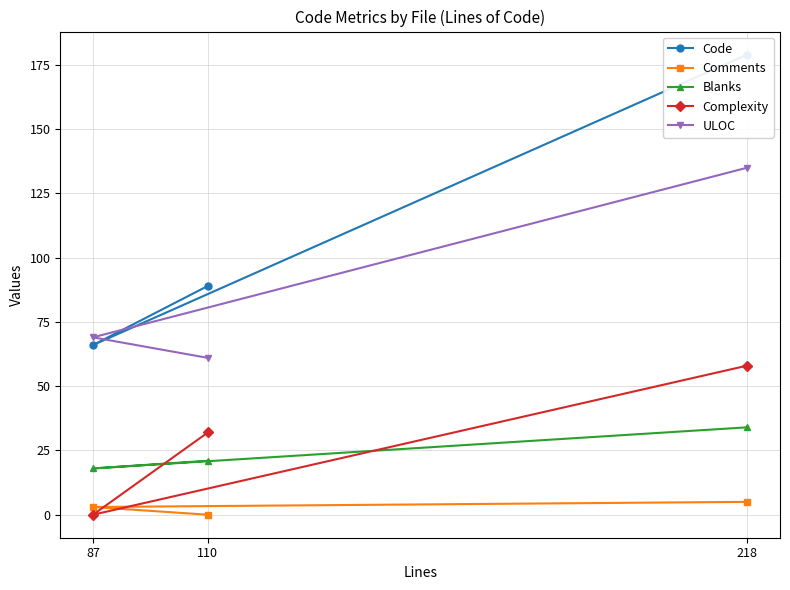

What is the lowest value of the ULOC series?

61